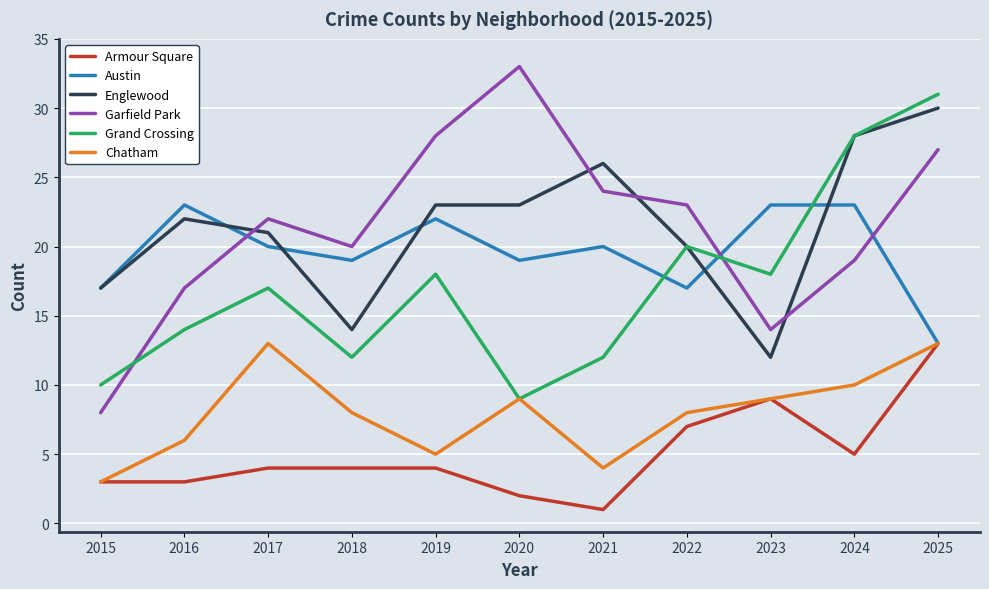

Reading left to right, transcribe all the data shown in this chart.

Armour Square: 3	3	4	4	4	2	1	7	9	5	13
Austin: 17	23	20	19	22	19	20	17	23	23	13
Englewood: 17	22	21	14	23	23	26	20	12	28	30
Garfield Park: 8	17	22	20	28	33	24	23	14	19	27
Grand Crossing: 10	14	17	12	18	9	12	20	18	28	31
Chatham: 3	6	13	8	5	9	4	8	9	10	13